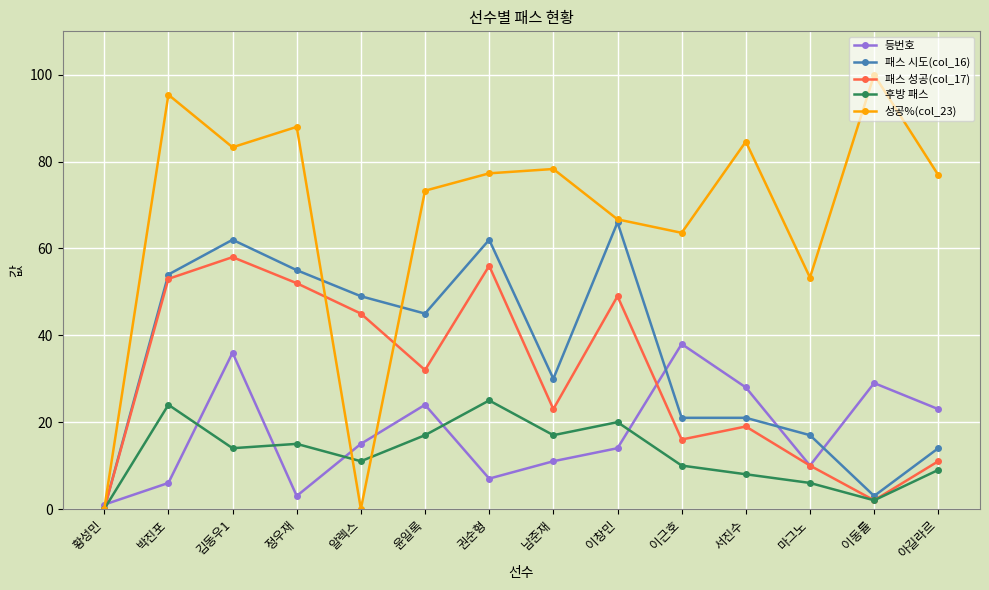

What is the maximum value for 후방 패스?

25.0